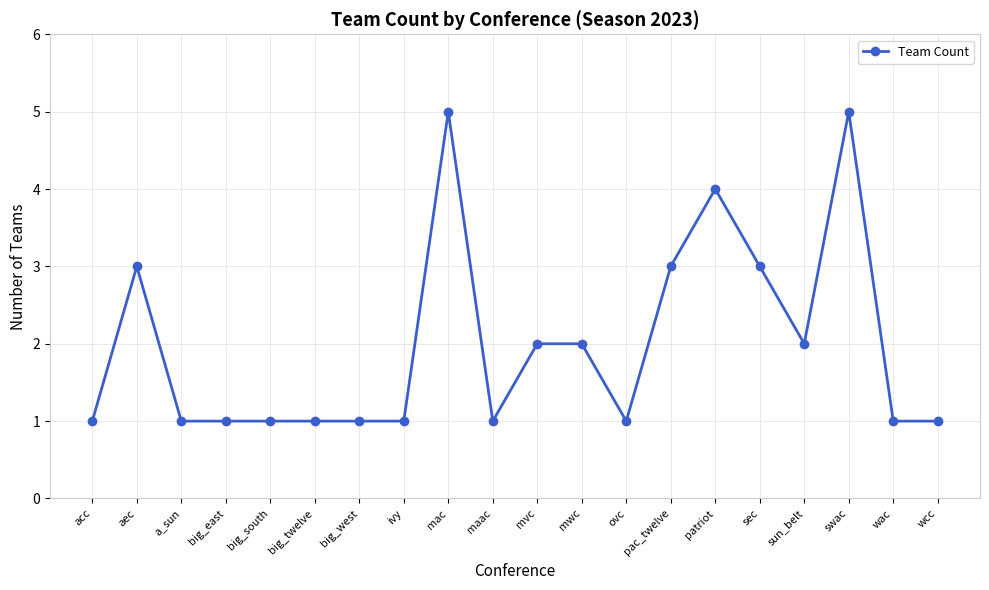

What position from the left is ivy?

8